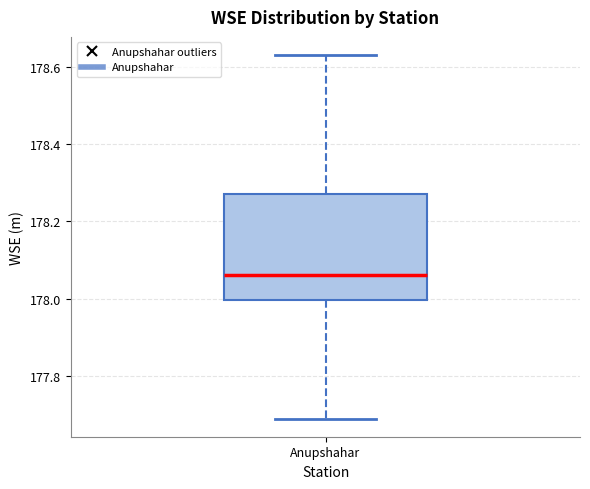

Where does the lower whisker of the box for Anupshahar end on the y-axis? The values are not printed on the chart, so give them approximately, as read against the axis.

177.70